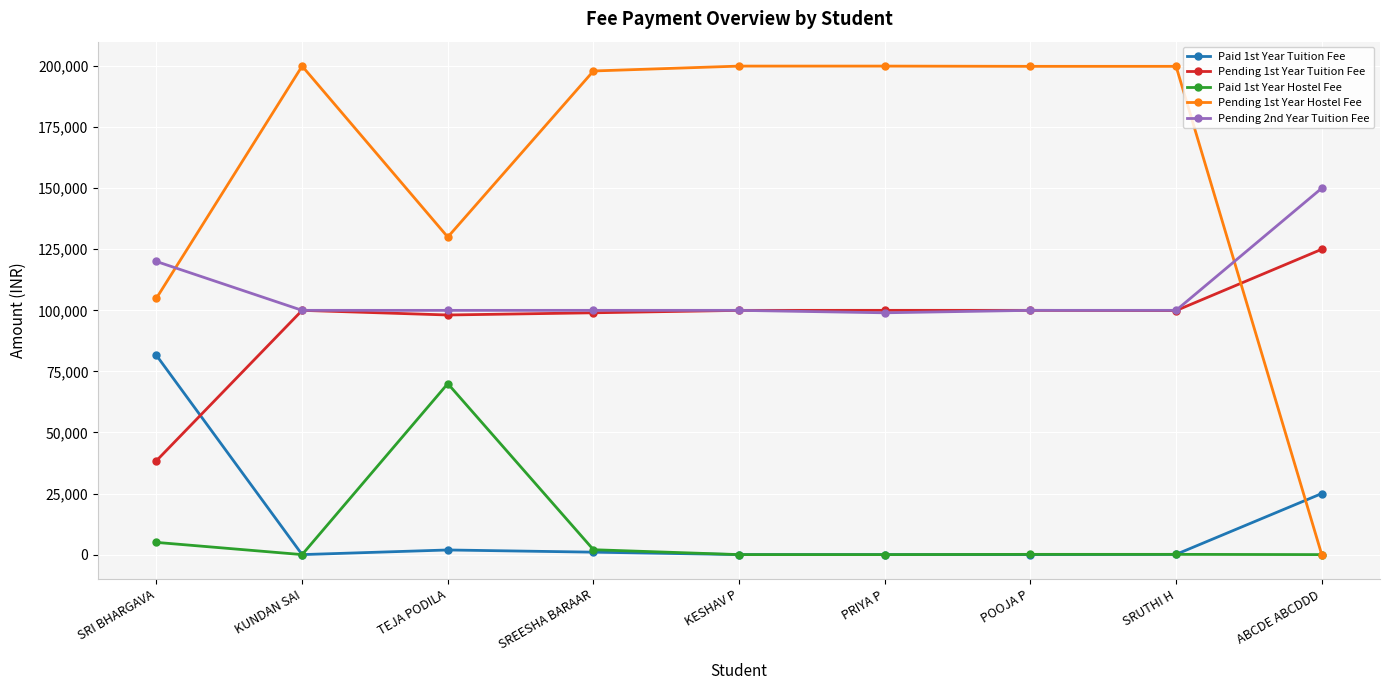

The Pending 1st Year Tuition Fee series shows 164537 at SREESHA BARAAR. True or false?

False